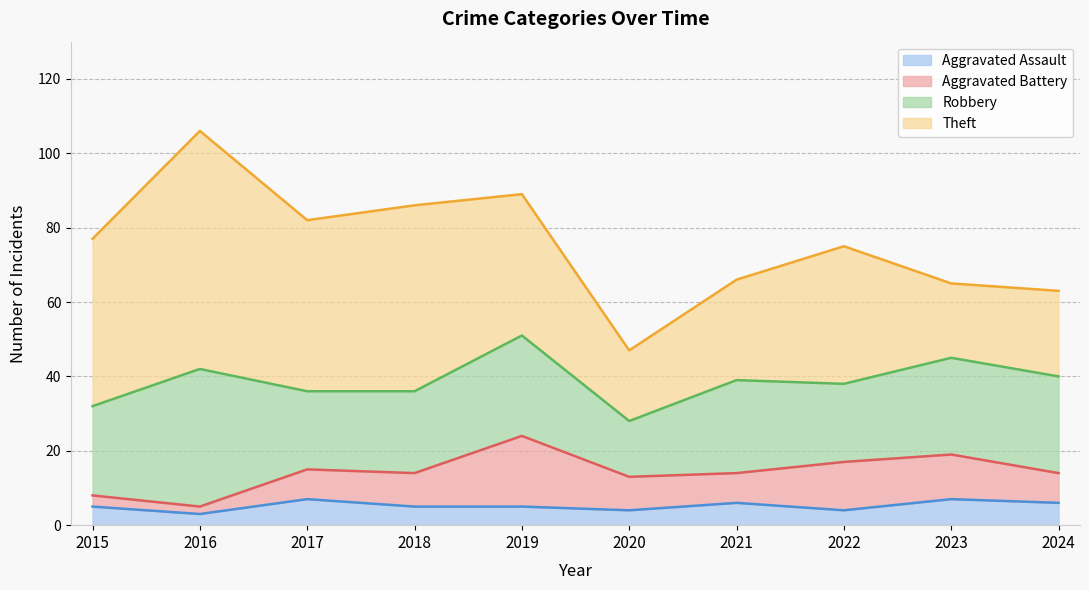

Between which two adjacent categories do Theft and Robbery first intersect?

2022 and 2023